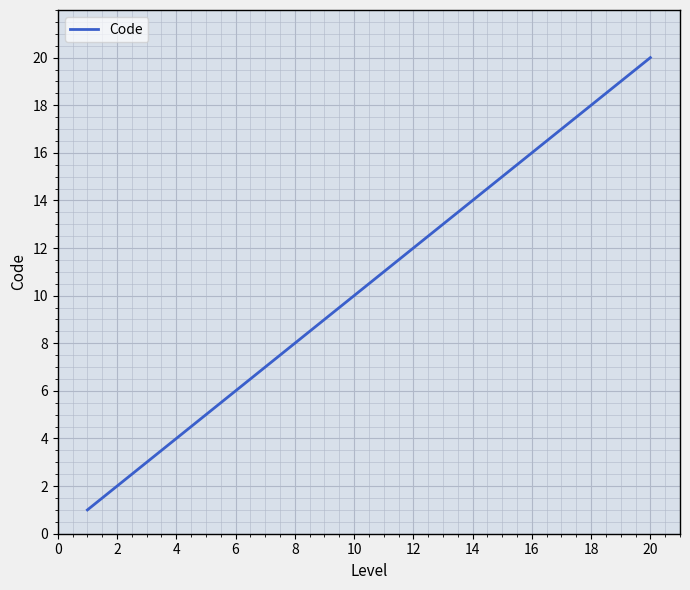

What is the difference between the maximum and minimum values?

19